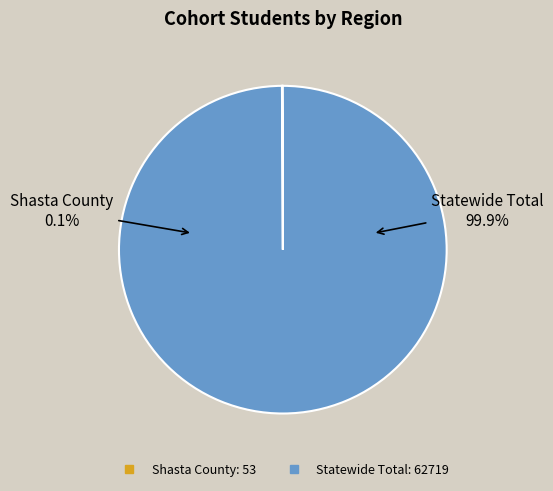

To the nearest percent, what is the difference between the Shasta County and Statewide Total slice percentages?

100%